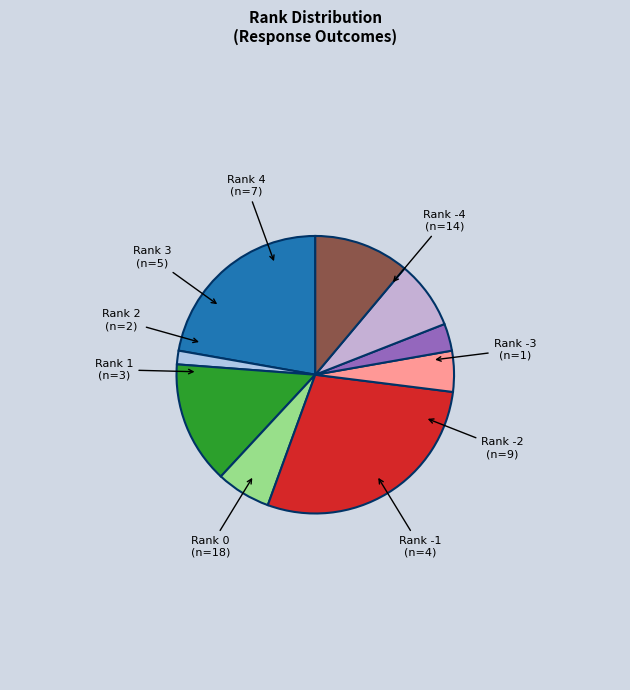

Do Rank -4 and Rank 2 together represent more than half of the pie?

No